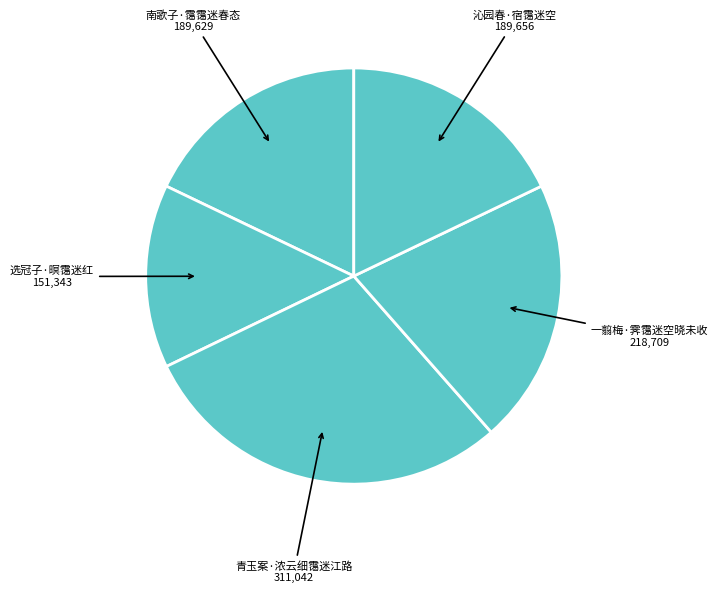

Does 沁园春·宿霭迷空 189,656 represent more than half of the total?

No